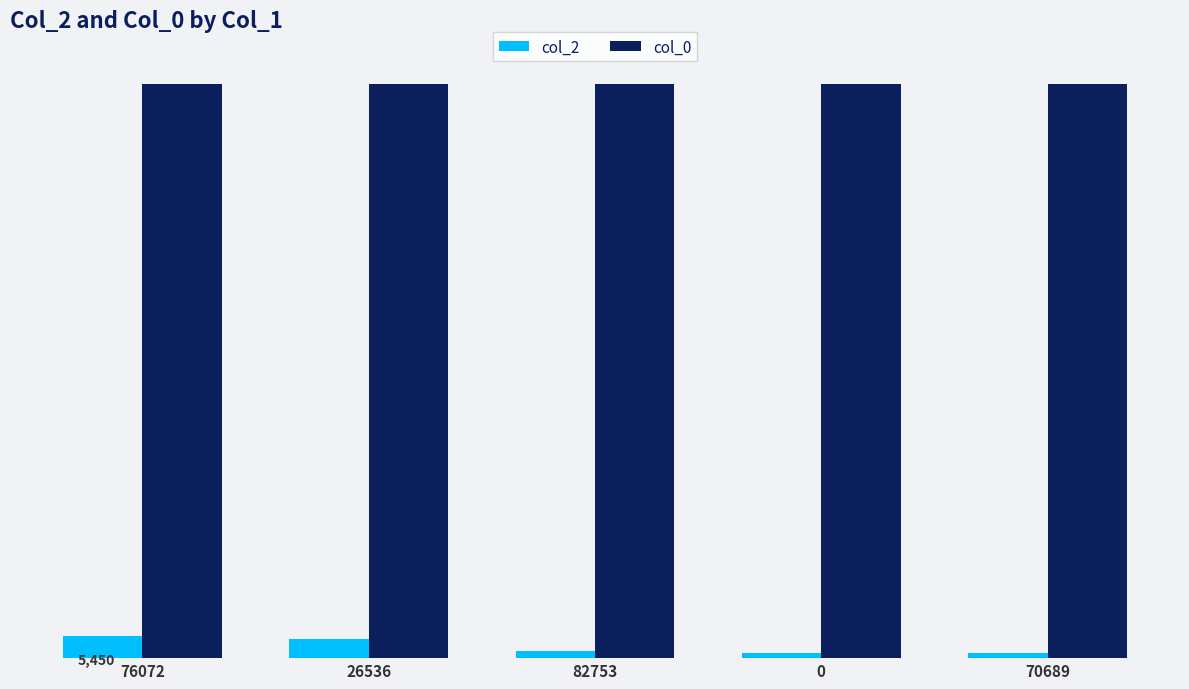

What are all the series names shown in the legend?

col_2, col_0